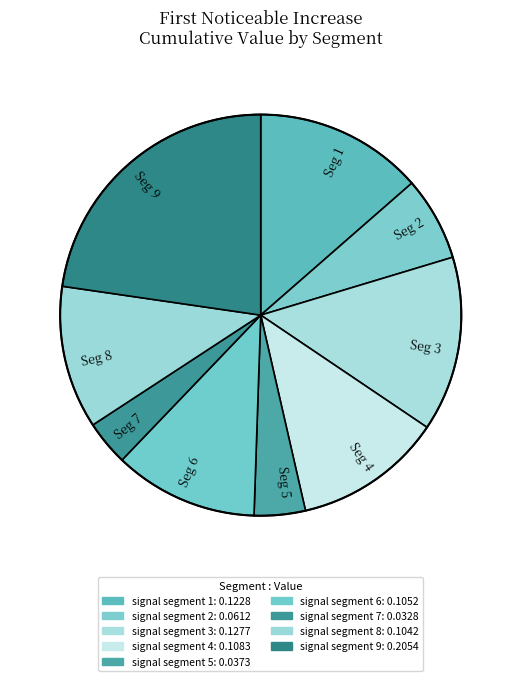

Is there any slice that represents more than half of the pie?

No